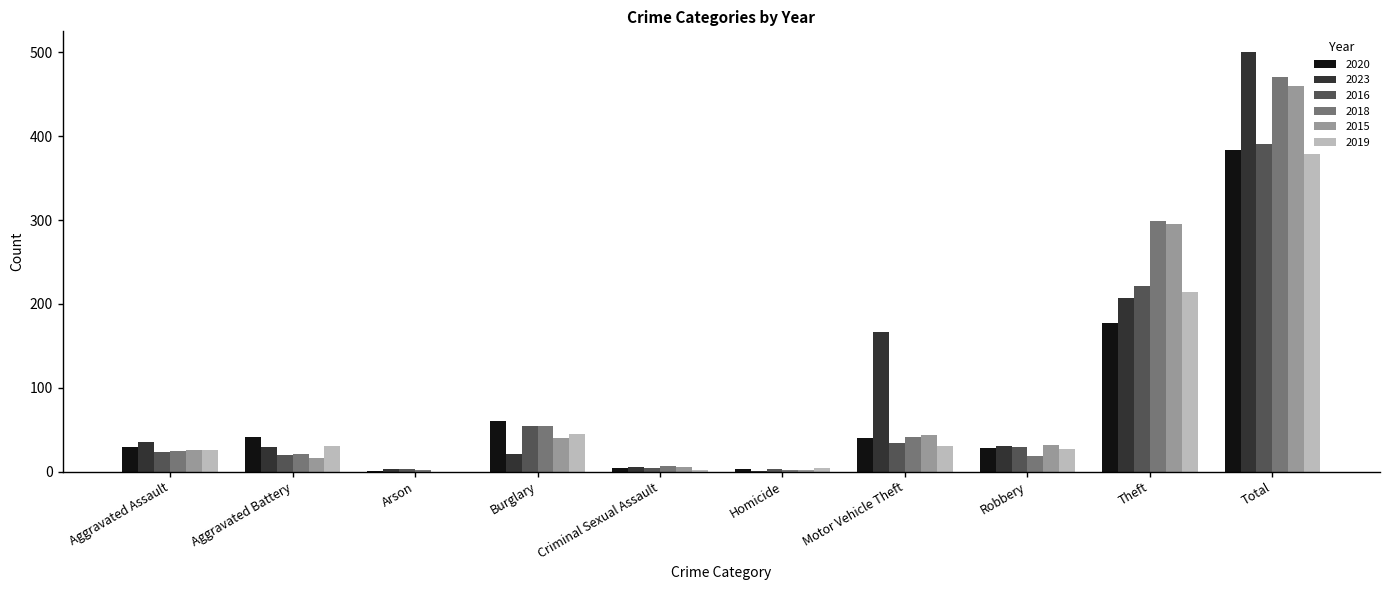

True or false: 2023 has a value of 35 at Aggravated Assault.

True